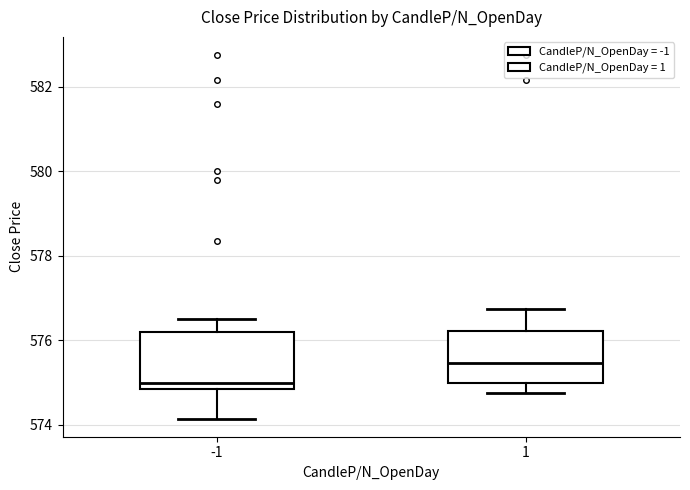

Reading left to right, read every box against the y-axis: the position of its median line, the range the box covers, and the ends of its whiskers. The values are not printed on the chart, so give them approximately, as read against the axis.

-1: median 575.0, box 574.8 to 576.2, whiskers 574.2 to 576.6
1: median 575.4, box 575.0 to 576.2, whiskers 574.8 to 576.8